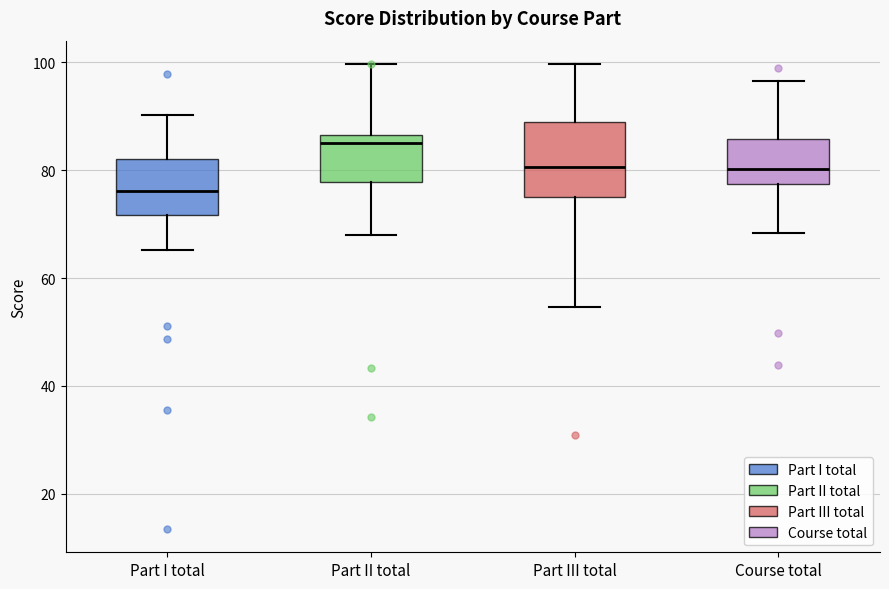

Where is the upper edge of the box for Course total on the y-axis? The values are not printed on the chart, so give them approximately, as read against the axis.

86